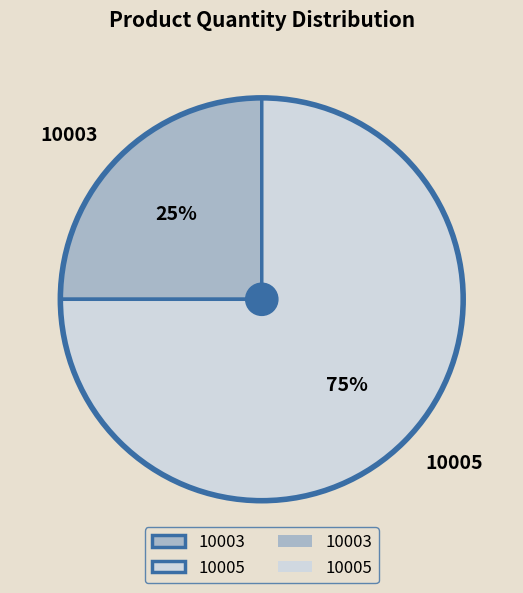

Do 10005 and 10003 together represent more than half of the pie?

Yes